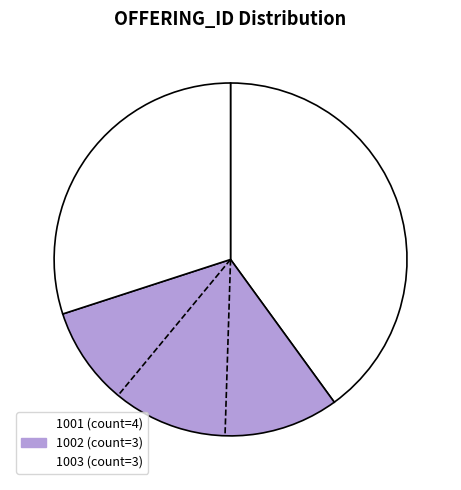

The 1003 slice represents 38% of the pie. True or false?

False